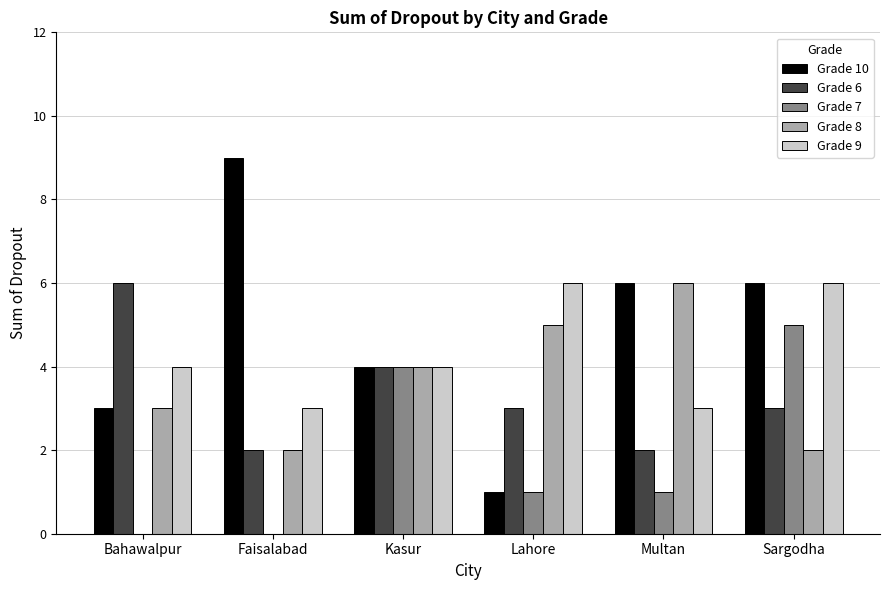

What is the sum of the Grade 8 values at Bahawalpur and Lahore?

8